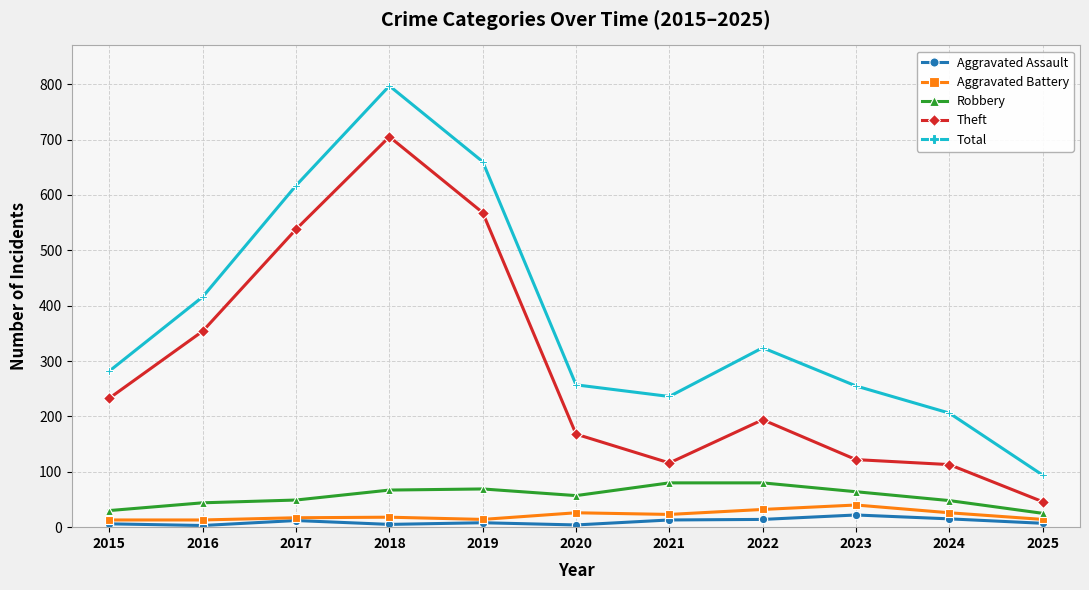

What is the value of the Total point at the 11th from the left?

94